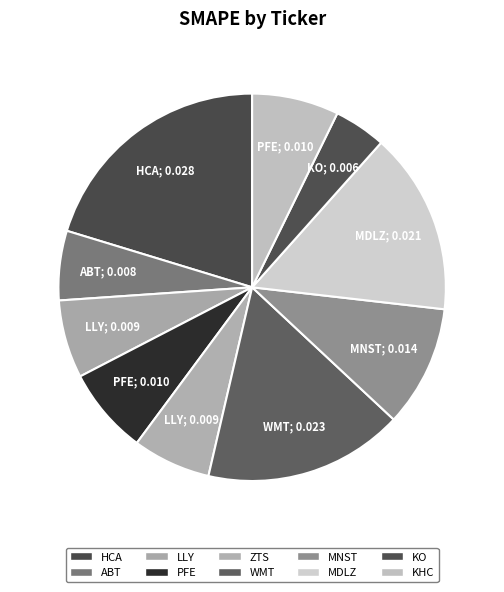

Is MDLZ the majority of the pie?

No